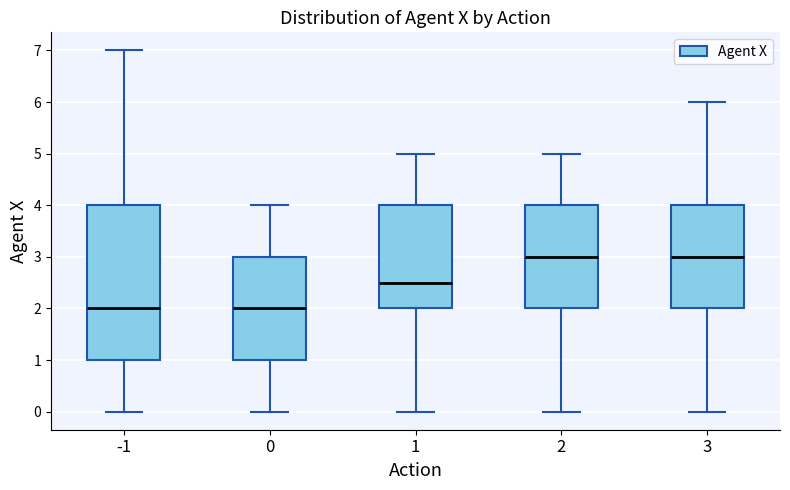

Where does the upper whisker of the box at x = 3 end on the y-axis? The values are not printed on the chart, so give them approximately, as read against the axis.

6.0